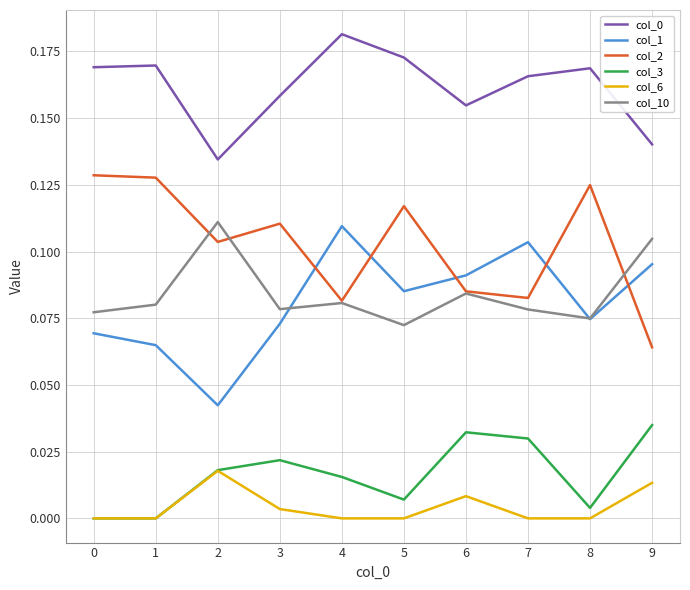

Is the value of col_10 at 1 greater than the value of col_1 at 0?

Yes